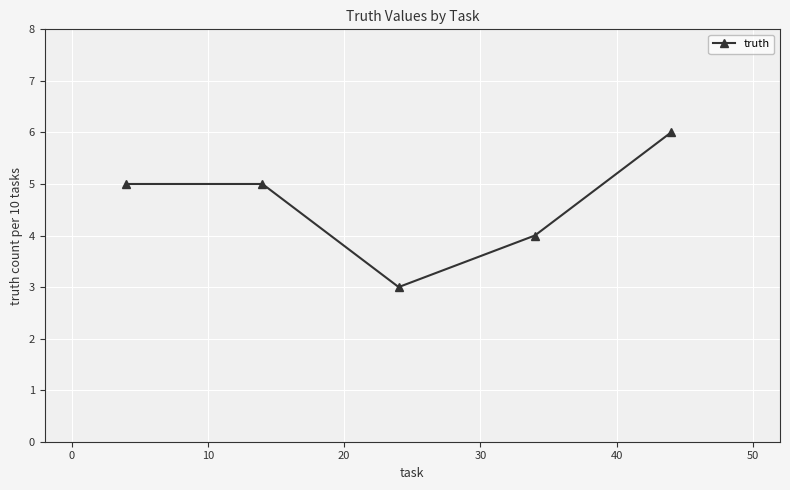

How many lines are shown in the chart?

1